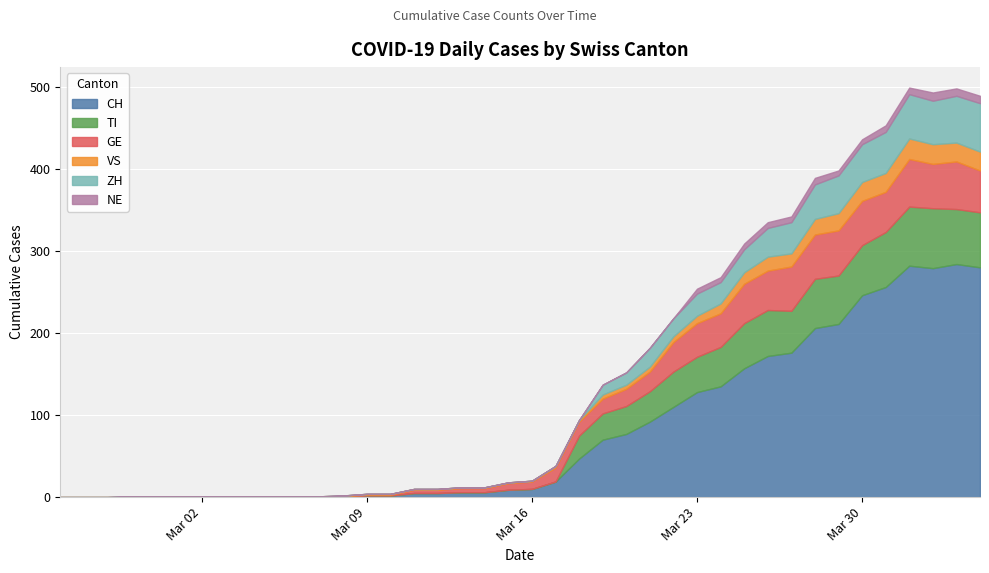

Between 2020-03-24 and 2020-03-30, which is larger?

2020-03-30